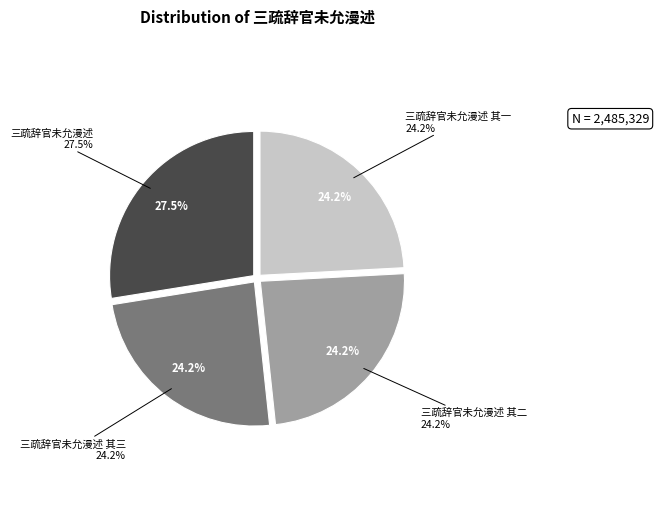

Combined, do 三疏辞官未允漫述 其三 and 三疏辞官未允漫述 其一 account for over 50%?

No